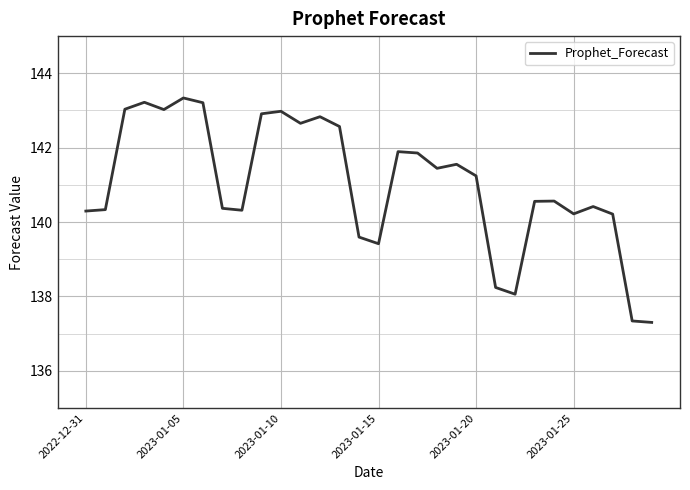

What is the smallest value displayed?

137.3